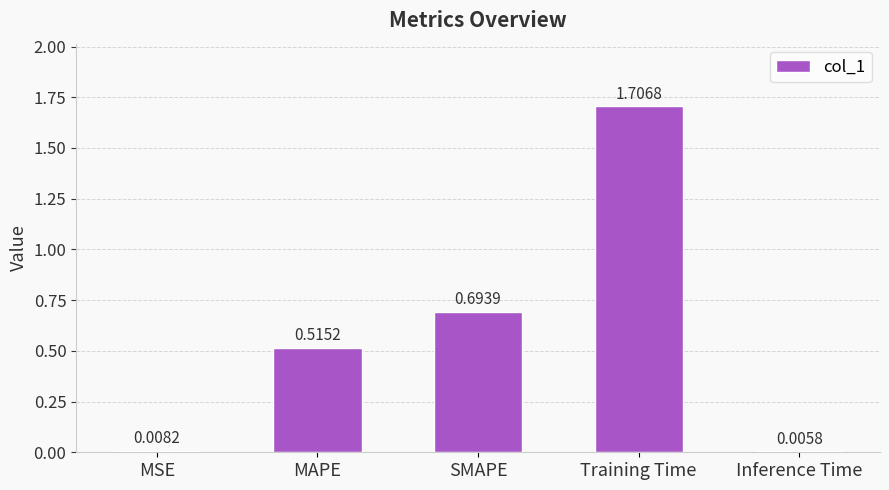

At which category does the chart reach its peak across all series?

Training Time